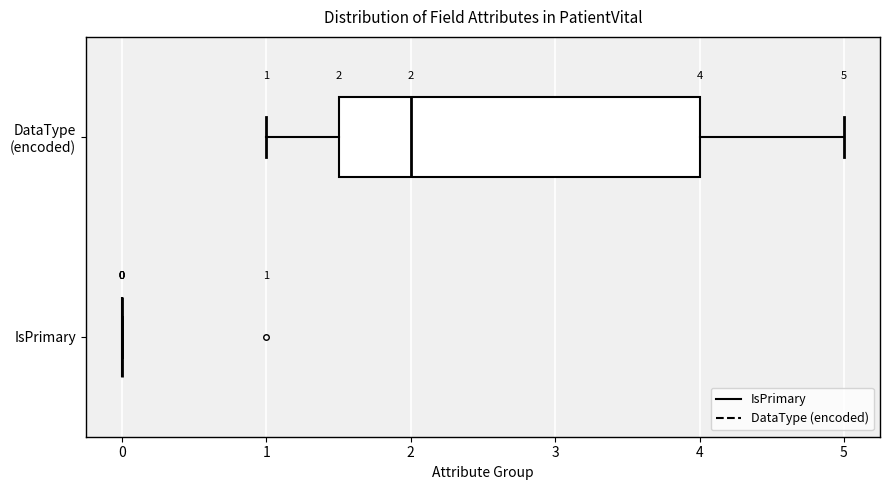

Comparing the boxes themselves (not the whiskers), which one is the widest?

DataType (encoded)